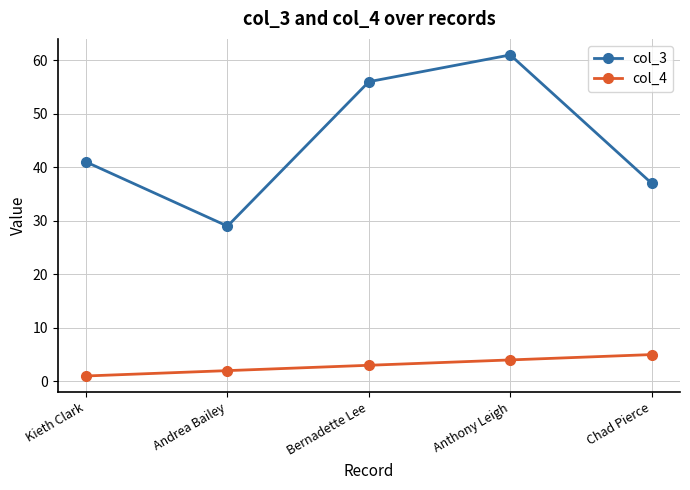

True or false: col_3 and col_4 cross at least once.

False